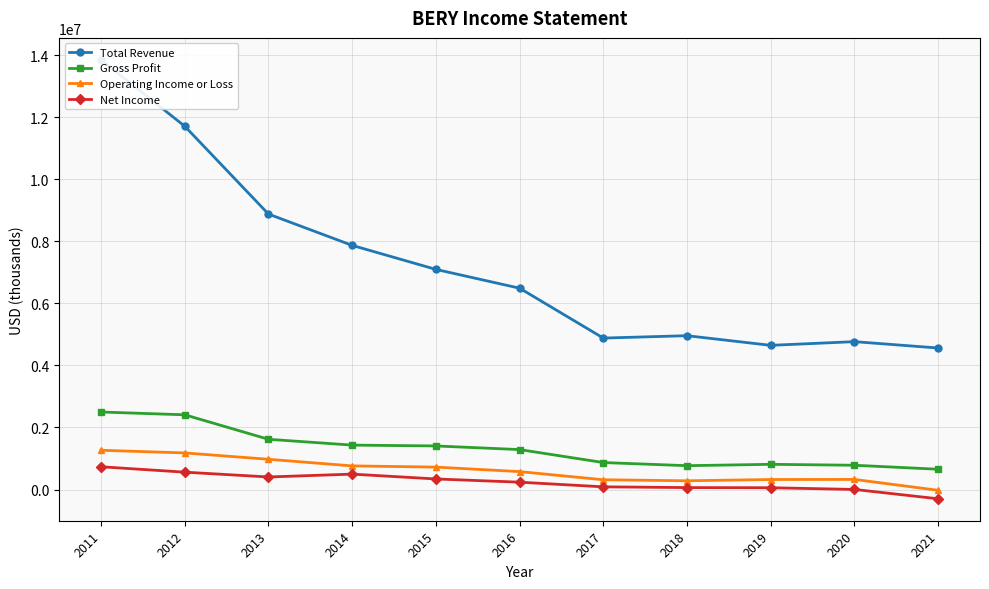

Does the chart display data point markers on the line(s)?

Yes